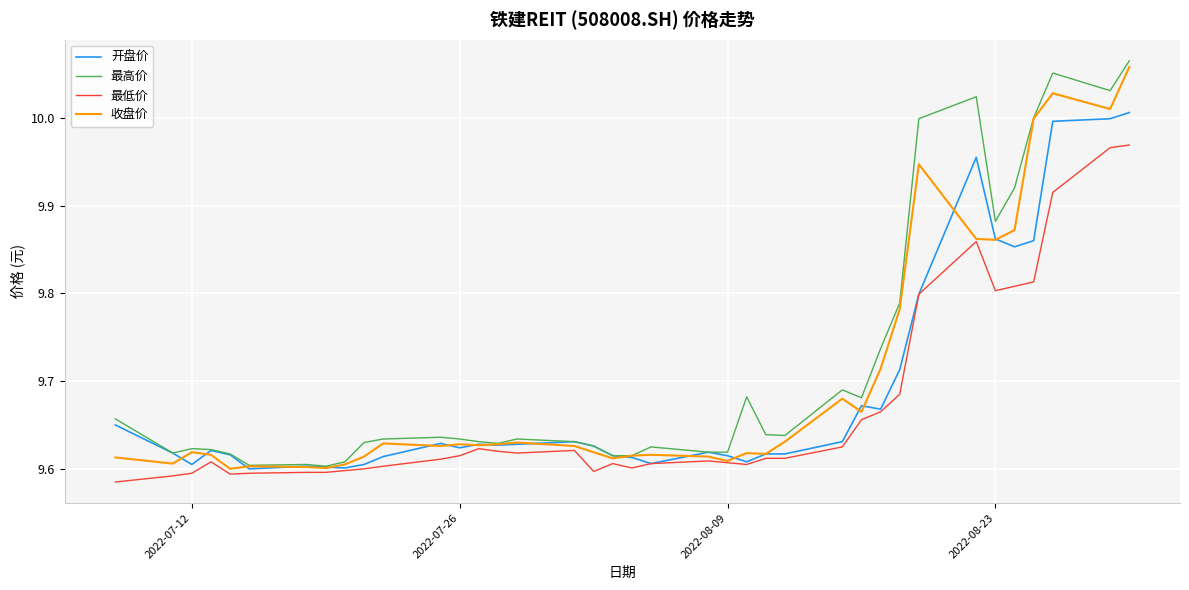

In 最高价, how many points are higher than both neighbors (excluding endpoints)?

9